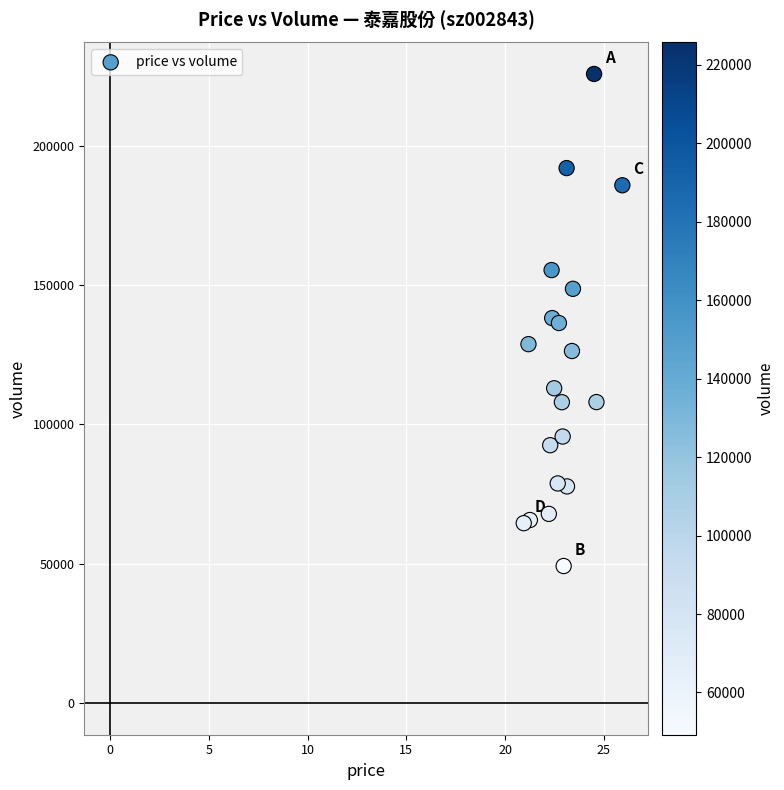

How many points are shown in the scatter plot?

20